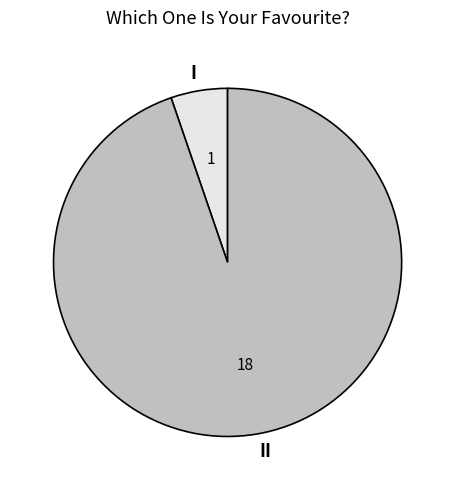

How many segments does this pie chart have?

2